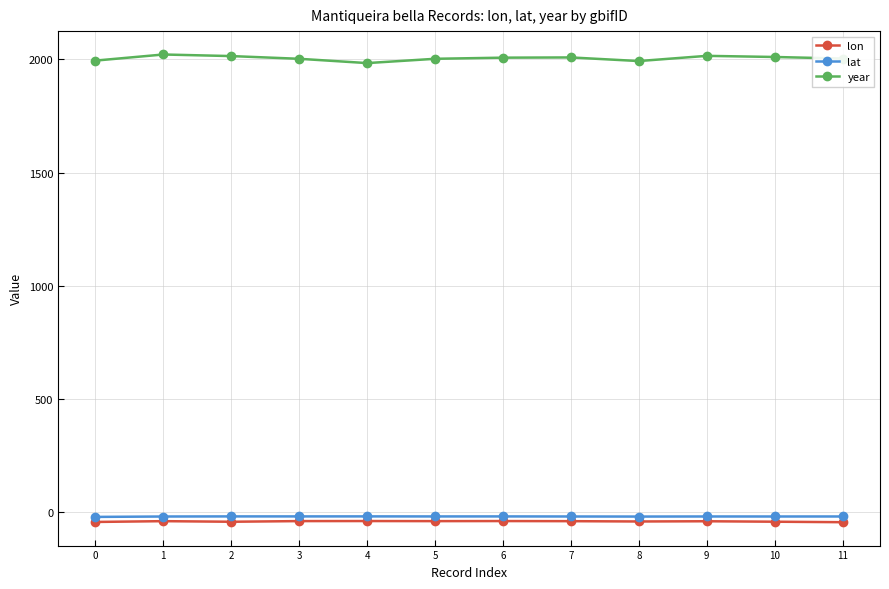

What is the difference between the second highest and second lowest values in the year series?

23.0